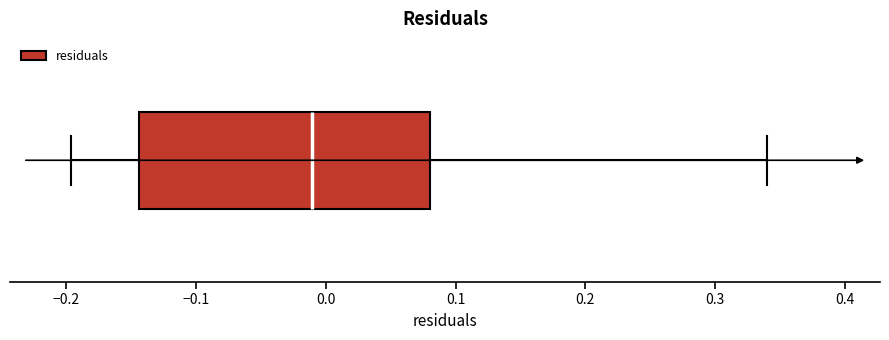

Read this box plot against the x-axis: the position of the median line, the range covered by the box, and the ends of both whiskers. The values are not printed on the chart, so give them approximately, as read against the axis.

median -0.01, box -0.14 to 0.08, whiskers -0.20 to 0.34